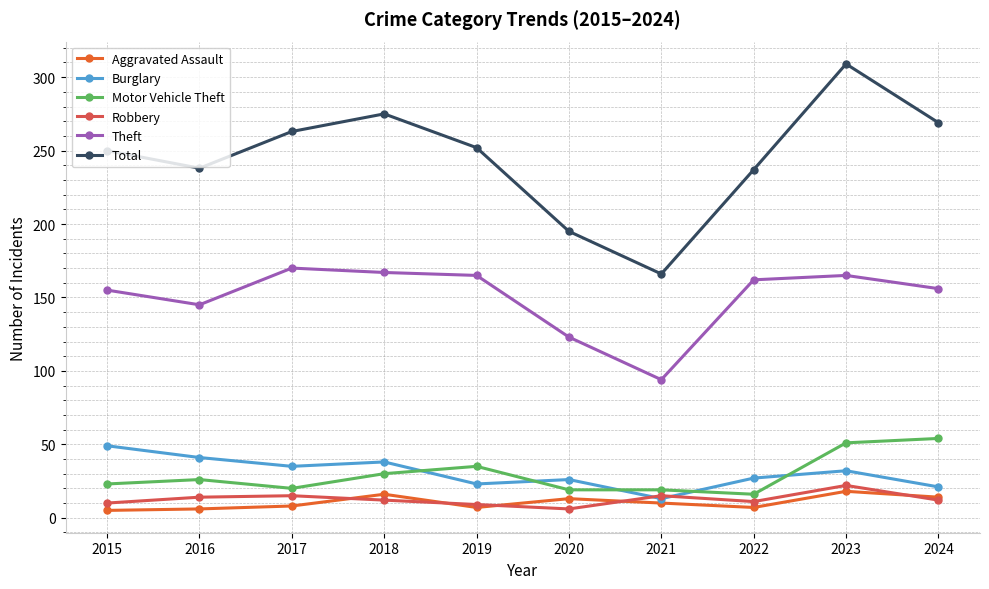

At which category does Total reach its first local valley?

2016